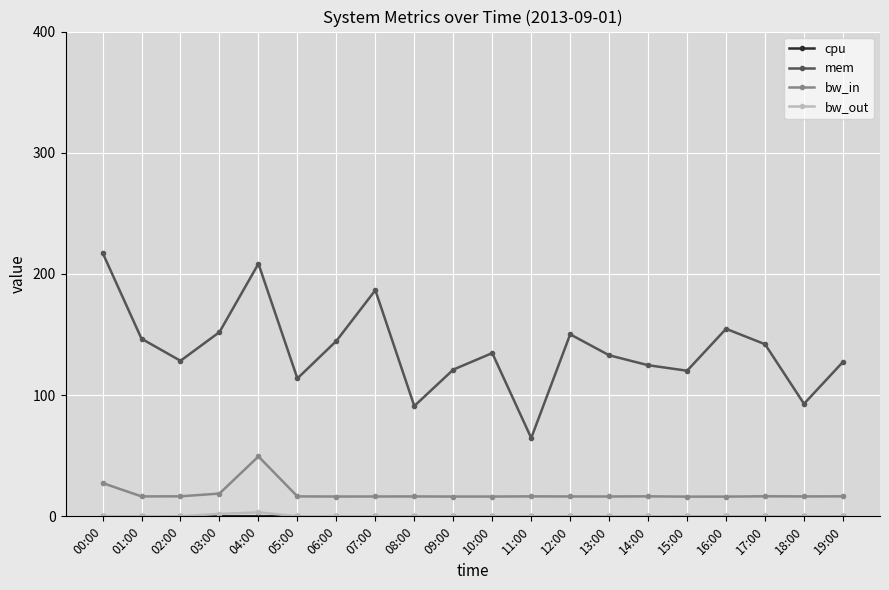

What is the label of the 5th point from the left?

04:00